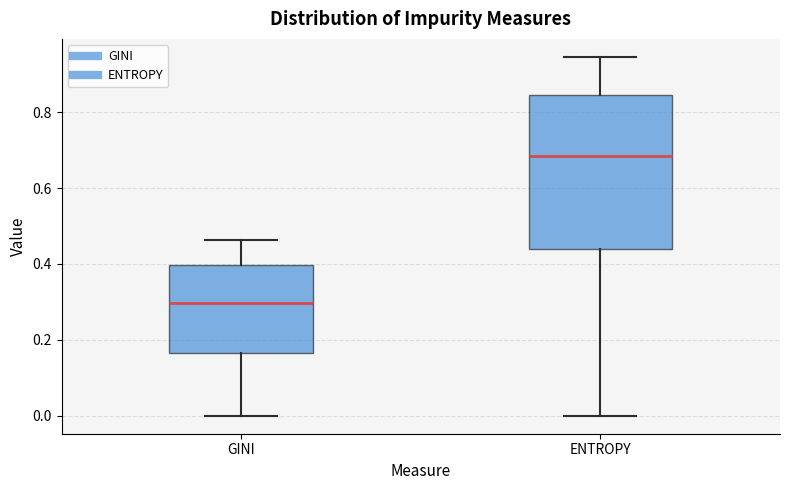

Reading left to right, transcribe this box plot: for each box, give where its median line is, the range the box spans, and where its two whiskers end, as read against the y-axis. The values are not printed on the chart, so give them approximately, as read against the axis.

GINI: median 0.30, box 0.16 to 0.40, whiskers 0.00 to 0.46
ENTROPY: median 0.68, box 0.44 to 0.84, whiskers 0.00 to 0.94